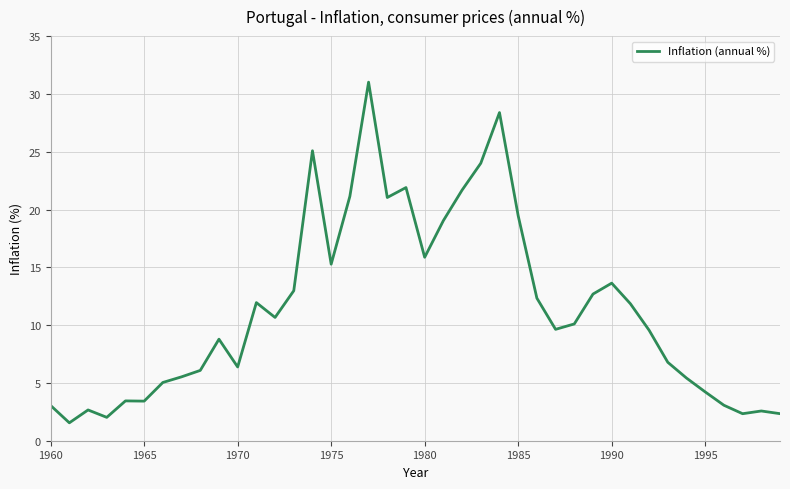

What is the difference between the maximum and minimum values?

29.5